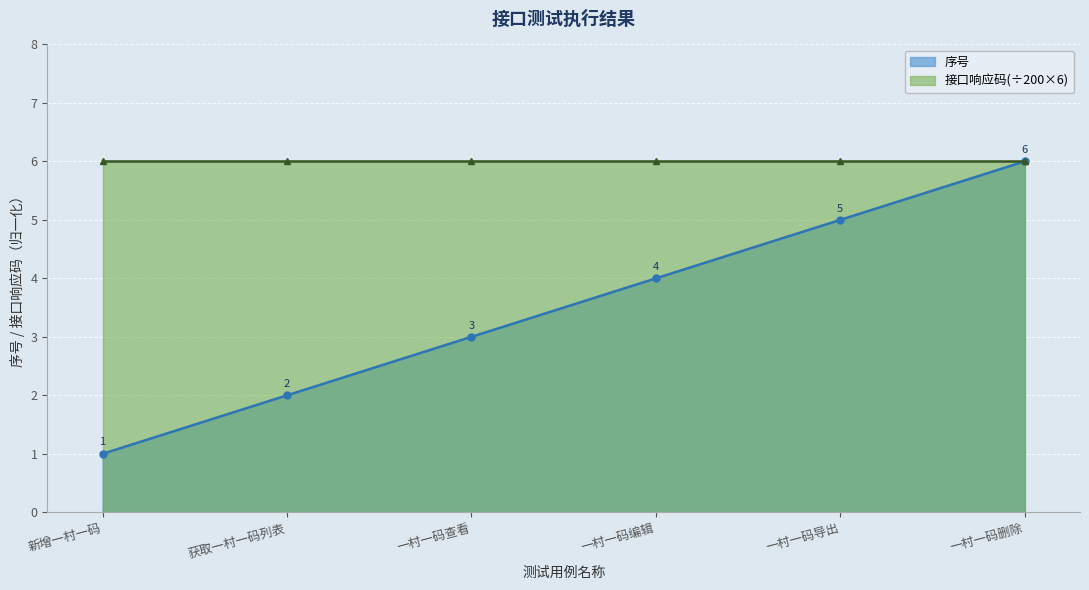

Is it true that 序号 equals 2 at 获取一村一码列表?

True